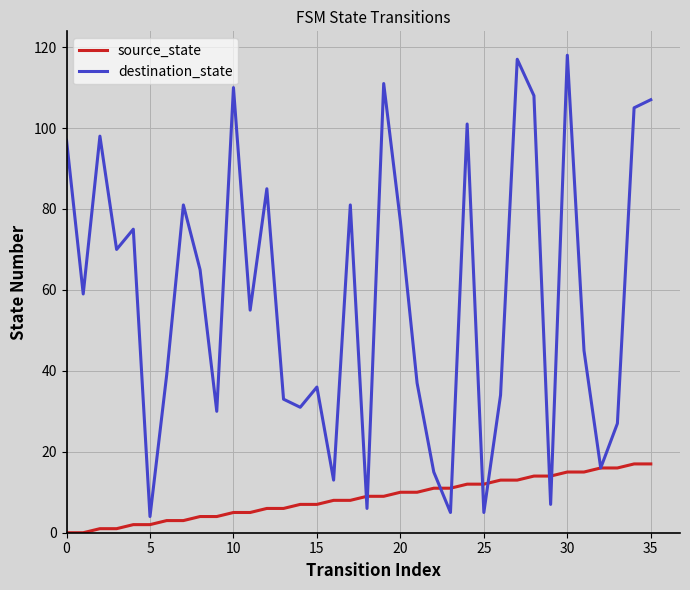

Rank the series by their maximum value, from lowest to highest.

source_state, destination_state